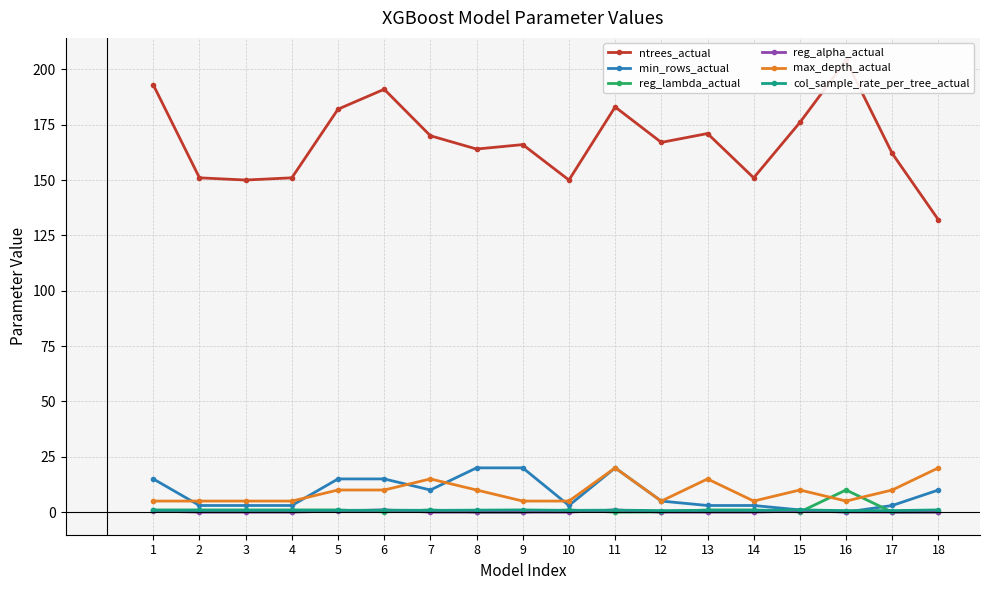

The value of reg_lambda_actual at 15 is 0.1. True or false?

False